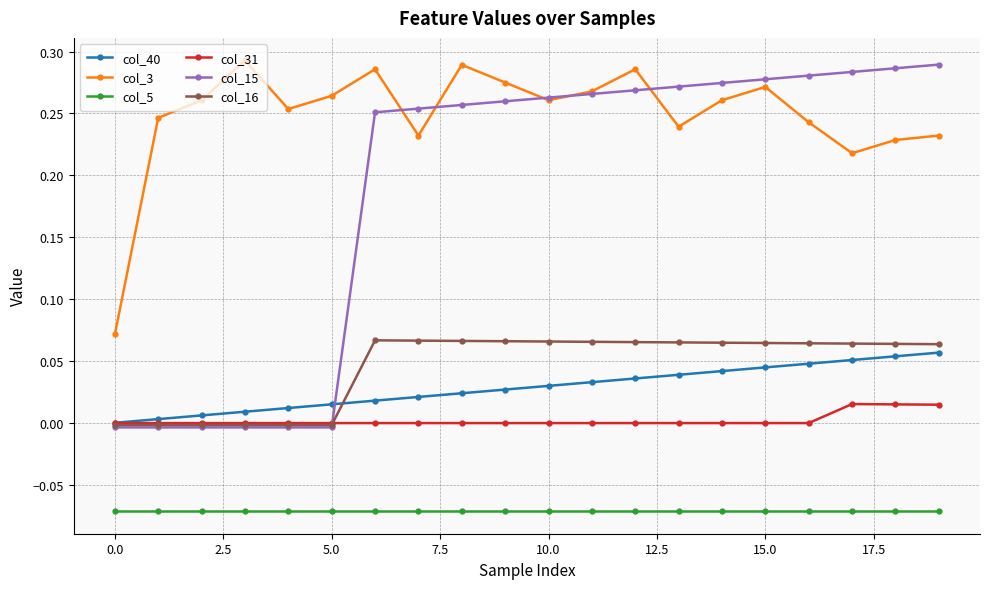

Count the number of data series in this chart.

6